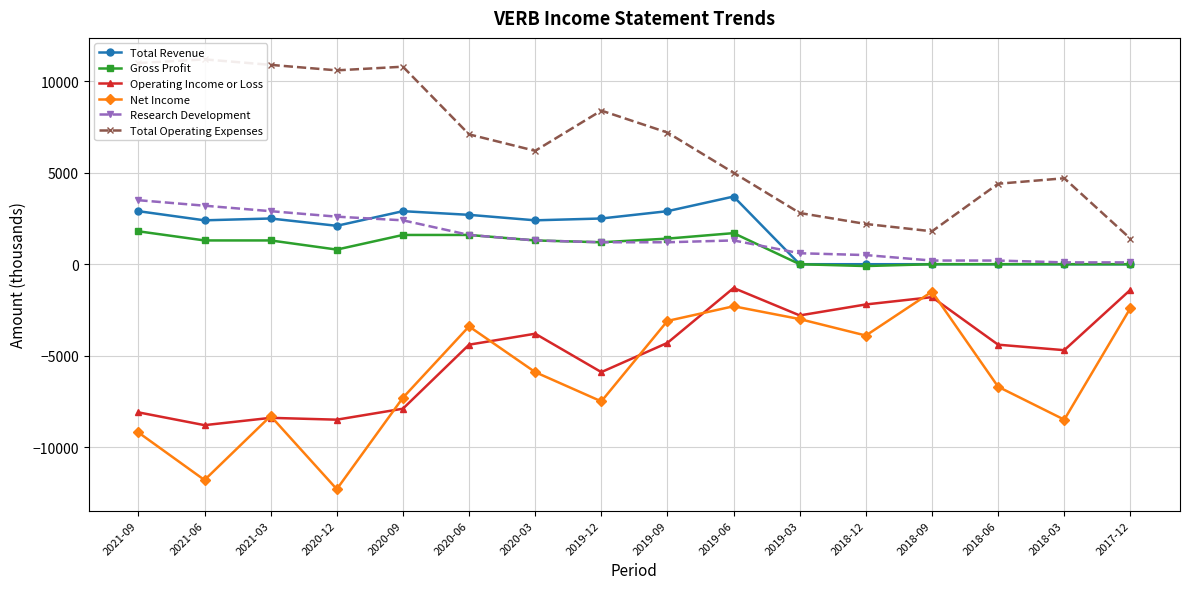

What are all the series names shown in the legend?

Total Revenue, Gross Profit, Operating Income or Loss, Net Income, Research Development, Total Operating Expenses